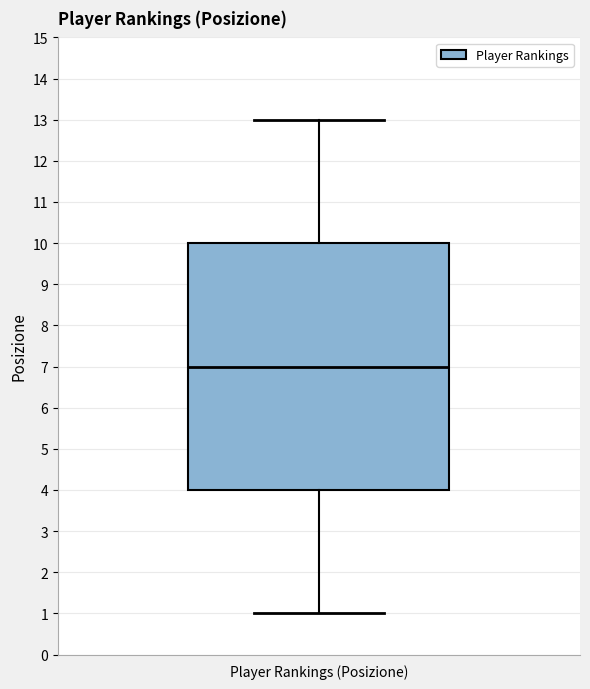

Read this box plot against the y-axis: the position of the median line, the range covered by the box, and the ends of both whiskers. The values are not printed on the chart, so give them approximately, as read against the axis.

median 7, box 4 to 10, whiskers 1 to 13